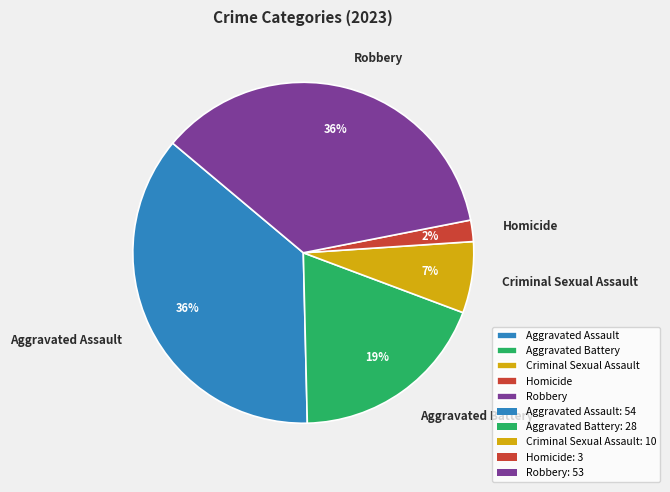

To the nearest percent, what is the difference between the Aggravated Battery and Homicide slice percentages?

17%